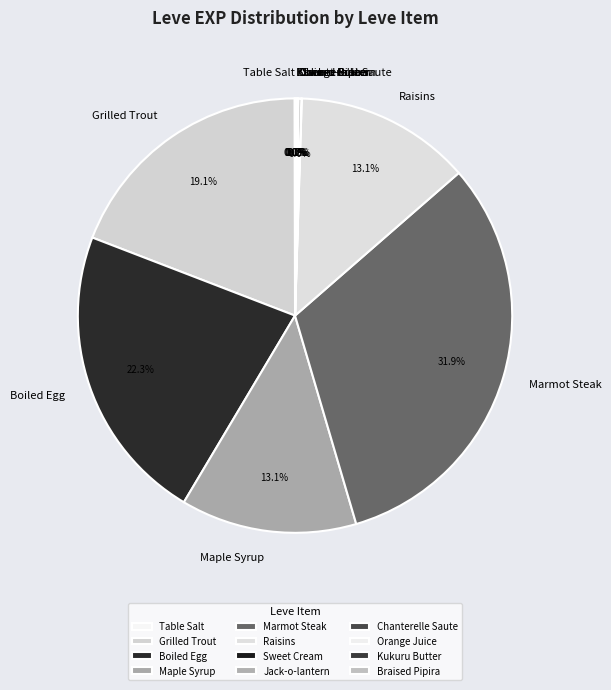

Does any single category account for the majority?

No